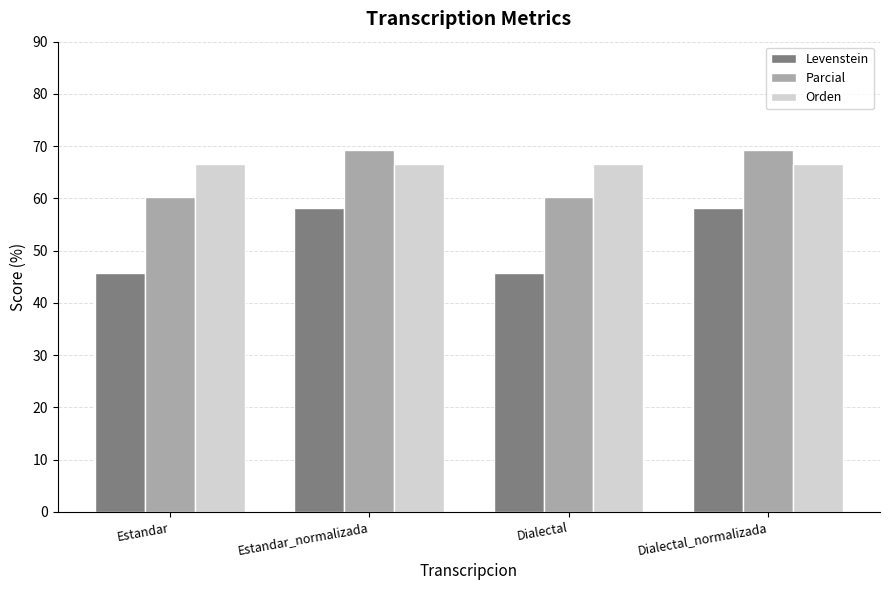

What value does the Orden series have at Dialectal?

66.7